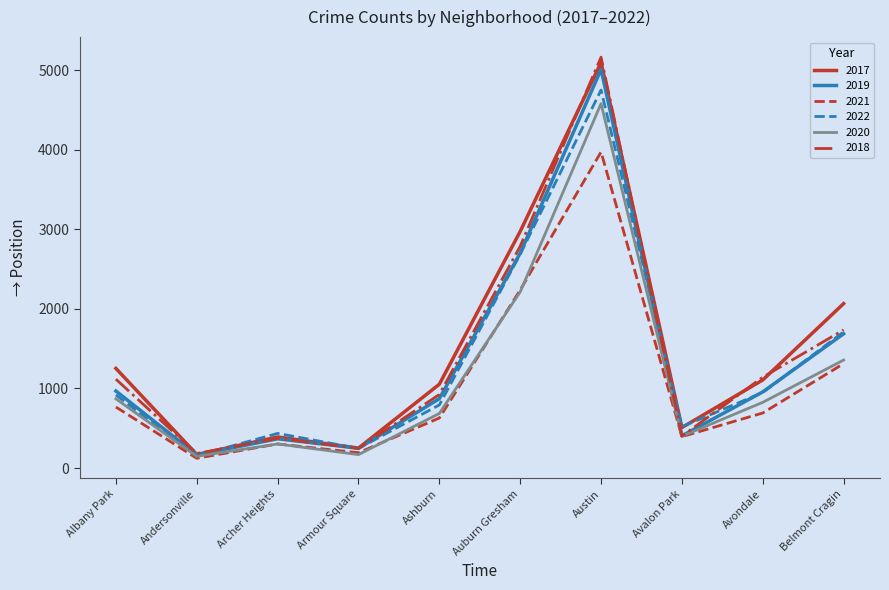

The value of 2021 at Austin is 6092. True or false?

False